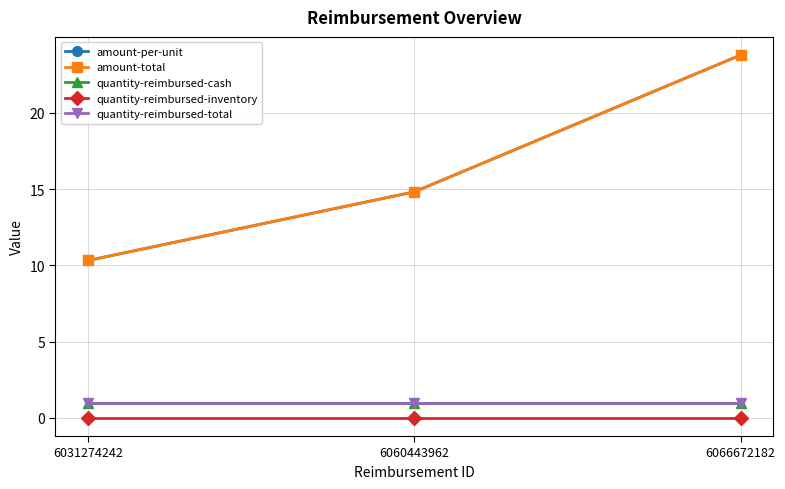

Is it true that quantity-reimbursed-cash equals 1.6 at 6060443962?

False